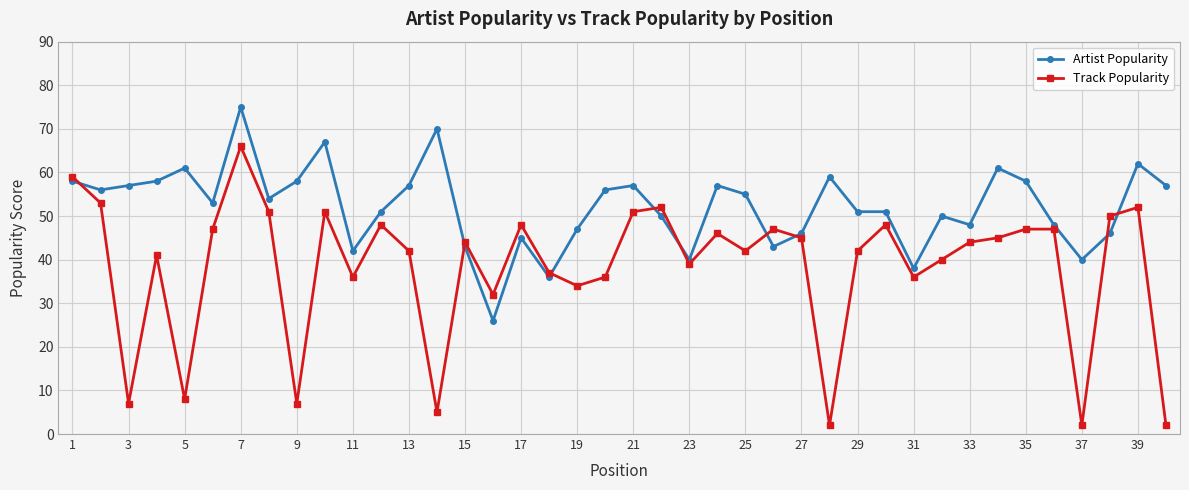

Which series has the widest spread of values?

Track Popularity